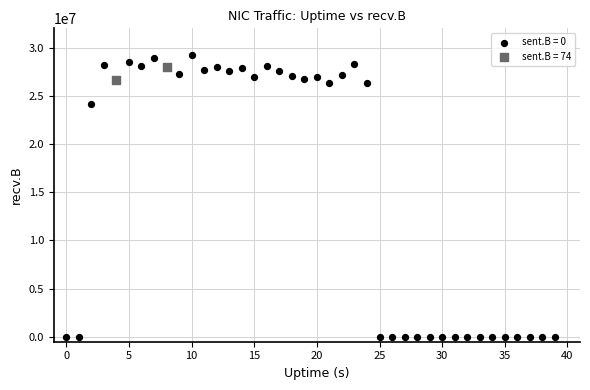

Which series contains the lowest Y value?

sent.B = 0